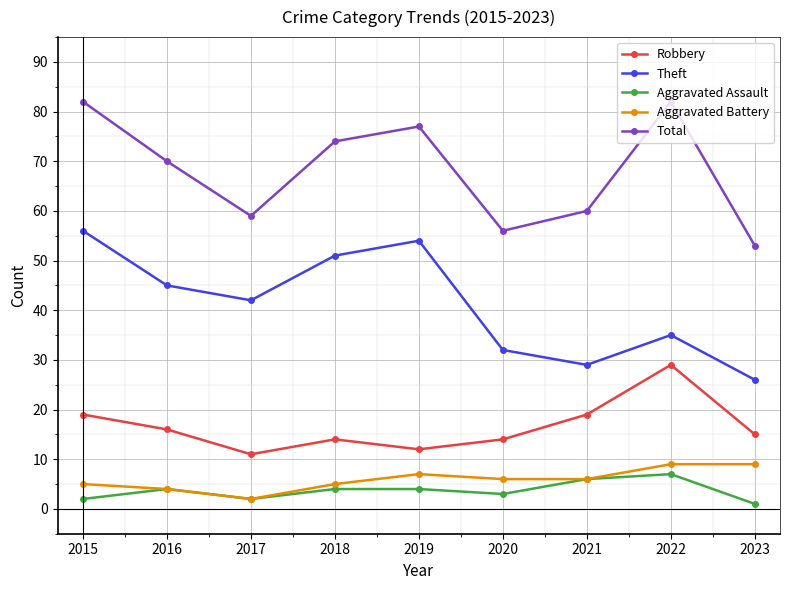

At which category does Aggravated Assault reach its first local peak?

2016